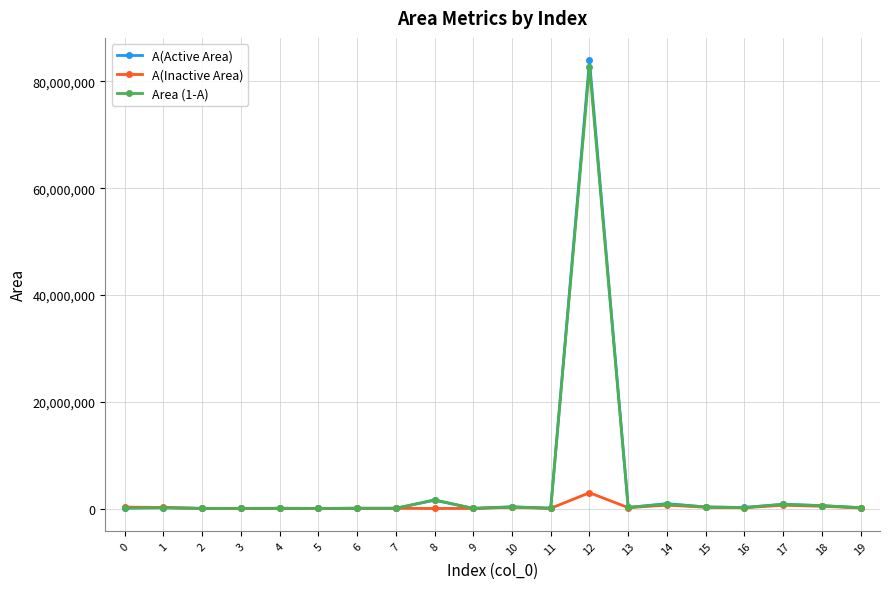

What is the greatest value displayed?

83971396.0